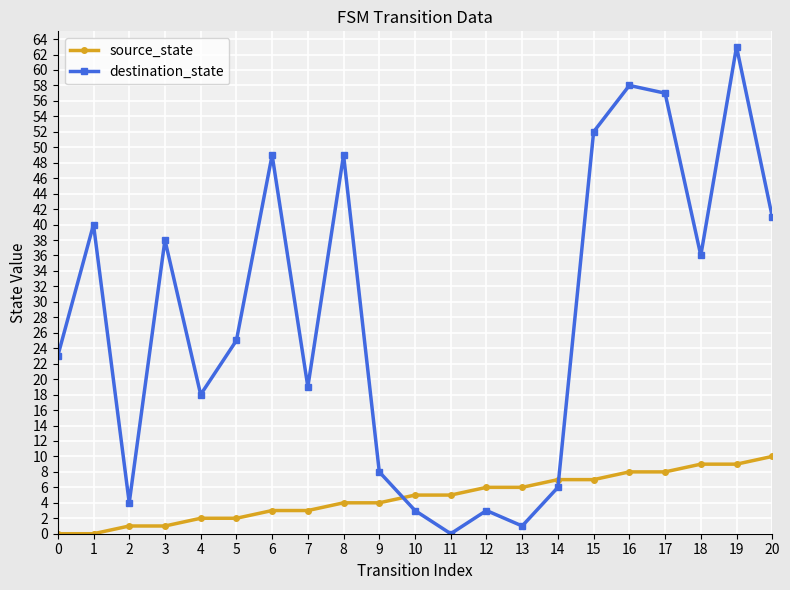

What is the value of the destination_state point at the 5th from the left?

18